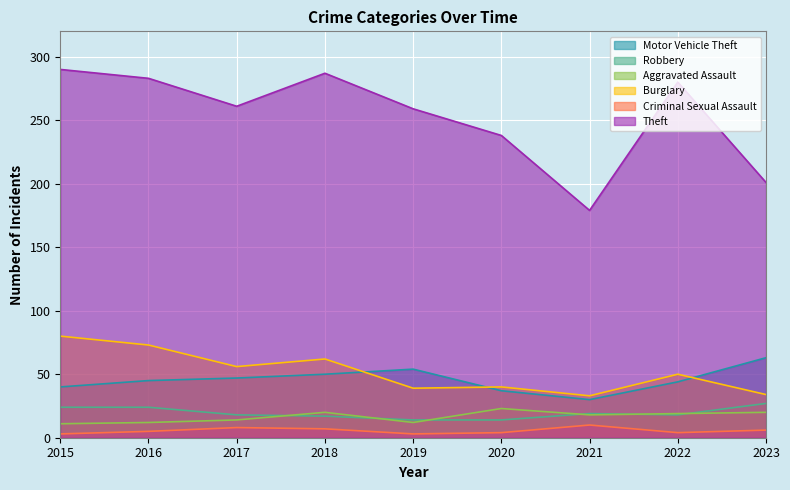

What is the difference between the Criminal Sexual Assault values at 2023 and 2016?

1